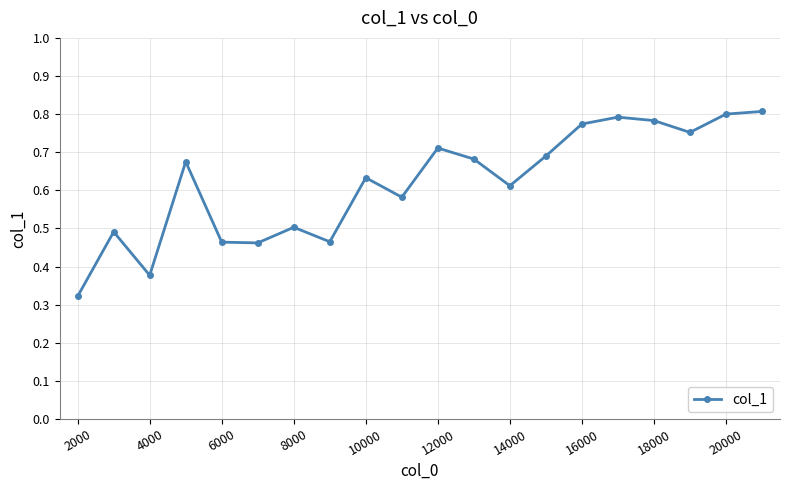

How many lines are shown in the chart?

1